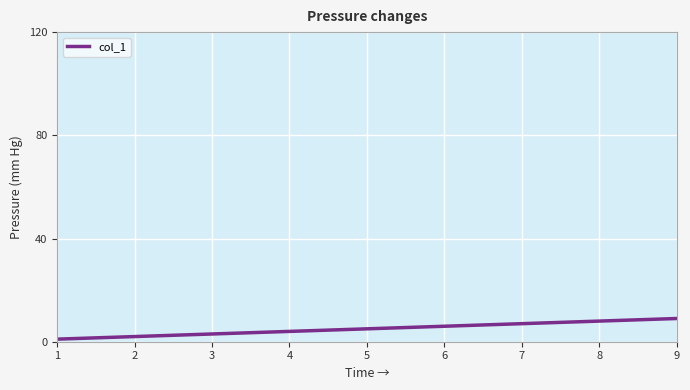

Approximately how many times larger is the value at 9 compared to 8?

1.1